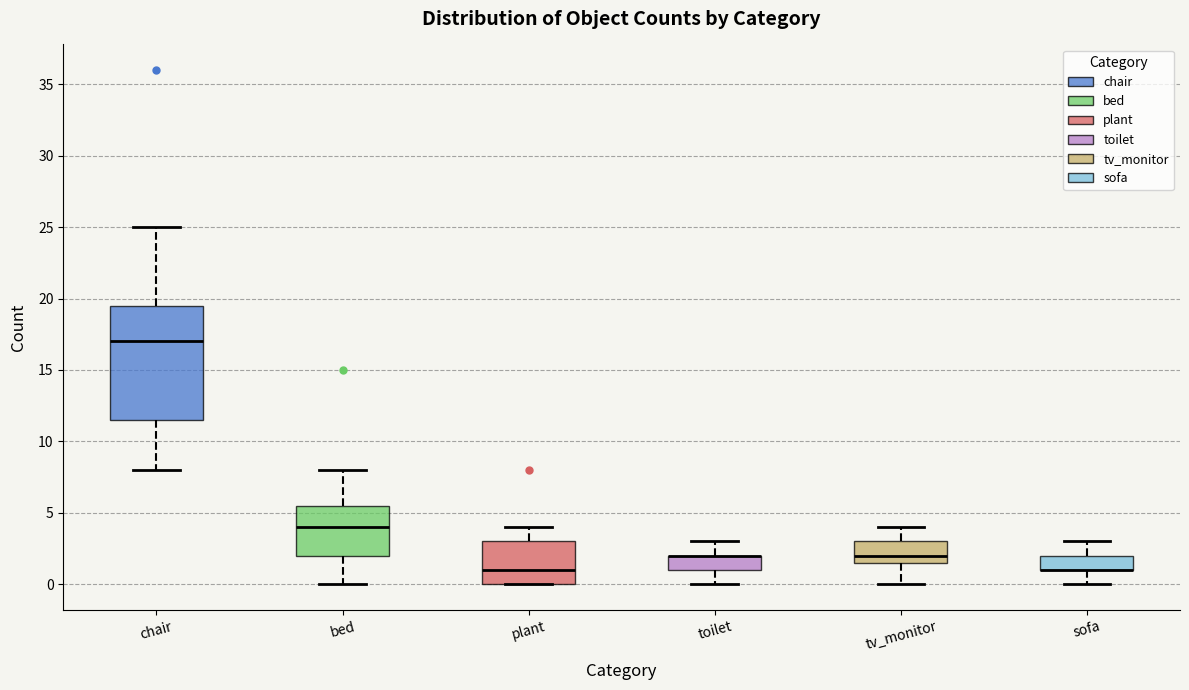

Reading left to right, transcribe this box plot: for each box, give where its median line is, the range the box spans, and where its two whiskers end, as read against the y-axis. The values are not printed on the chart, so give them approximately, as read against the axis.

chair: median 17.0, box 11.5 to 19.5, whiskers 8.0 to 25.0
bed: median 4.0, box 2.0 to 5.5, whiskers 0.0 to 8.0
plant: median 1.0, box 0.0 to 3.0, whiskers 0.0 to 4.0
toilet: median 2.0 (drawn on the box's upper edge), box 1.0 to 2.0, whiskers 0.0 to 3.0
tv_monitor: median 2.0, box 1.5 to 3.0, whiskers 0.0 to 4.0
sofa: median 1.0 (drawn on the box's lower edge), box 1.0 to 2.0, whiskers 0.0 to 3.0